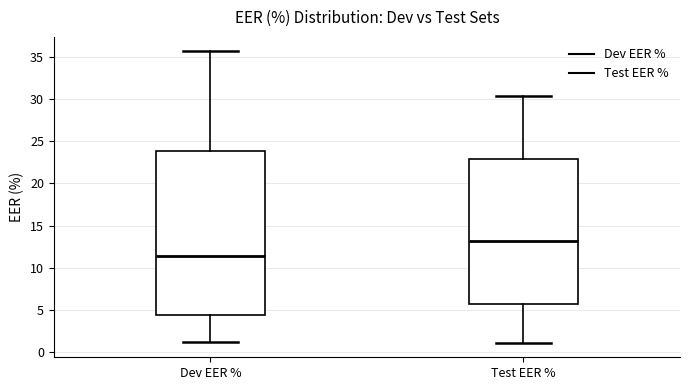

Reading left to right, transcribe this box plot: for each box, give where its median line is, the range the box spans, and where its two whiskers end, as read against the y-axis. The values are not printed on the chart, so give them approximately, as read against the axis.

Dev EER %: median 11.5, box 4.5 to 24.0, whiskers 1.0 to 35.5
Test EER %: median 13.0, box 5.5 to 23.0, whiskers 1.0 to 30.5